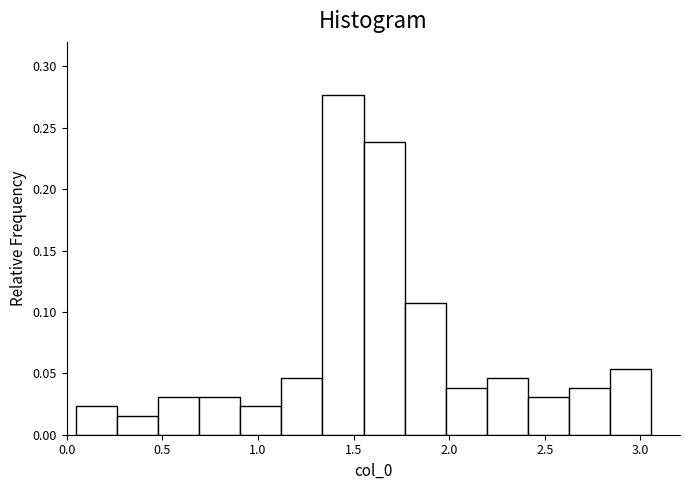

What is the height of the bar covering 2.85 to 3.05 on the x-axis? Neither the bar edges nor the heights are printed on the chart, so give them approximately, as read against the axes.

0.055